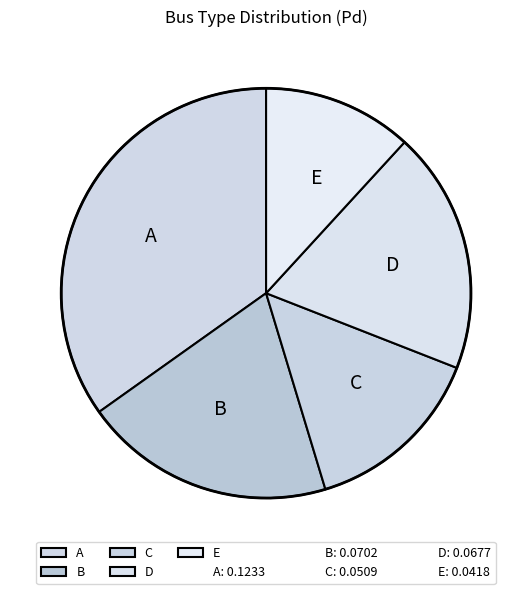

How many slices are in this pie chart?

5